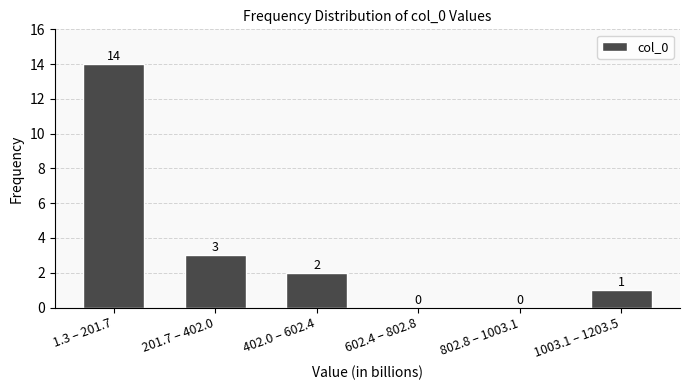

Reading left to right, list all the values displayed in this chart.

1.3 – 201.7=14	201.7 – 402.0=3	402.0 – 602.4=2	602.4 – 802.8=0	802.8 – 1003.1=0	1003.1 – 1203.5=1